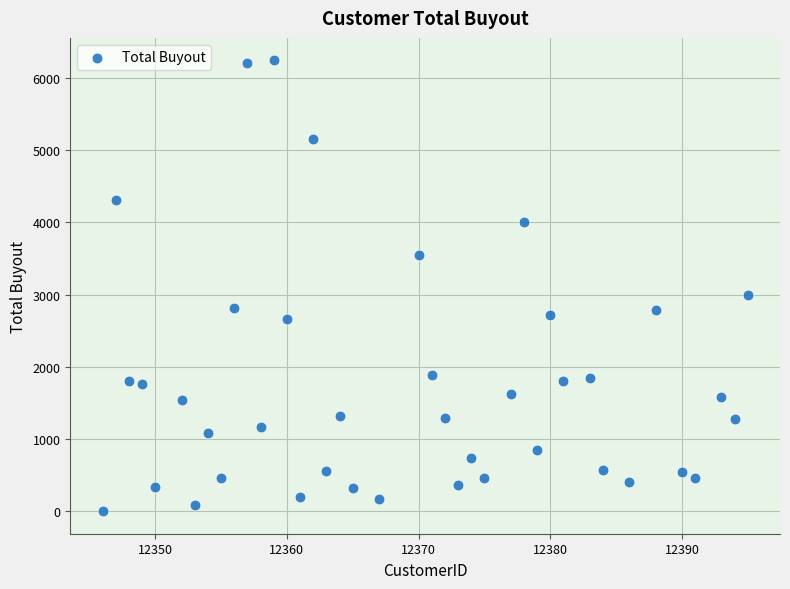

What is the range of X values (max minus min)?

49.0